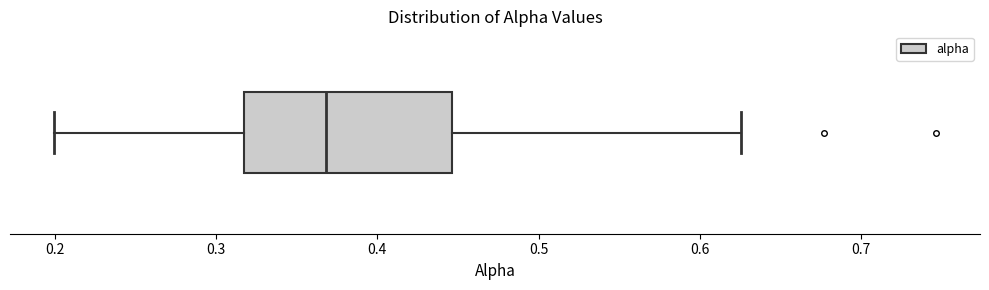

Where does the right whisker of the box end on the x-axis? The values are not printed on the chart, so give them approximately, as read against the axis.

0.63